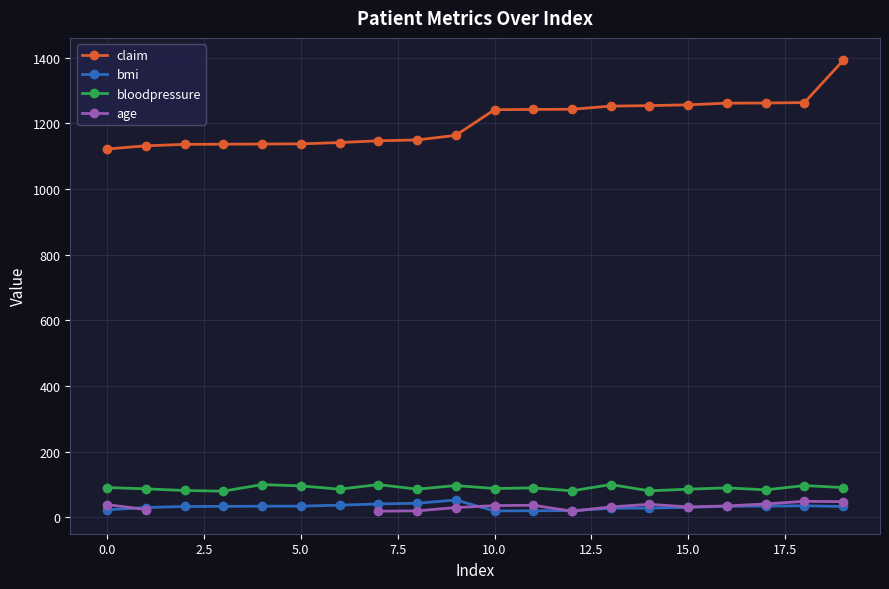

What is the difference between the maximum and minimum values in the claim series?

269.7